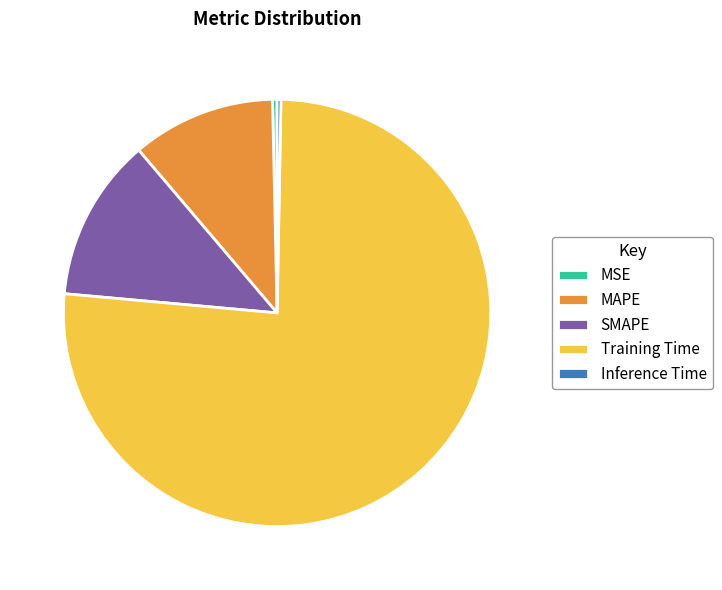

Which category has the biggest portion of the pie?

Training Time